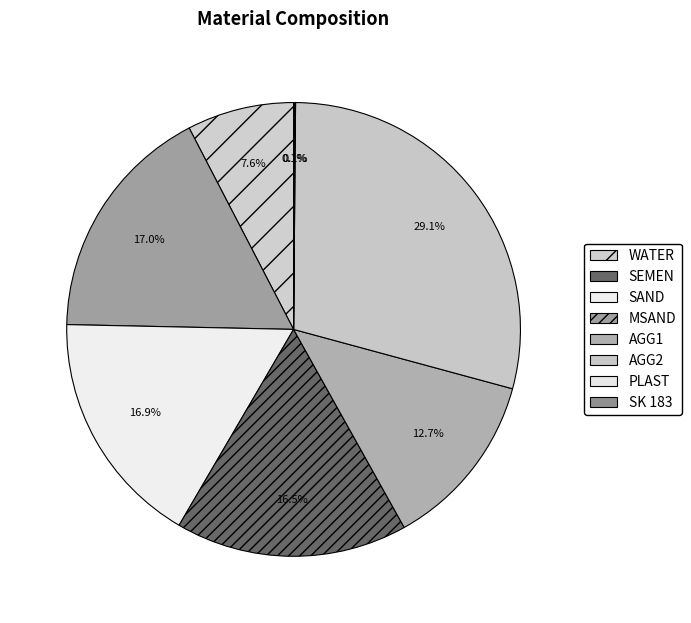

What portion of the pie excludes MSAND?

83.5%